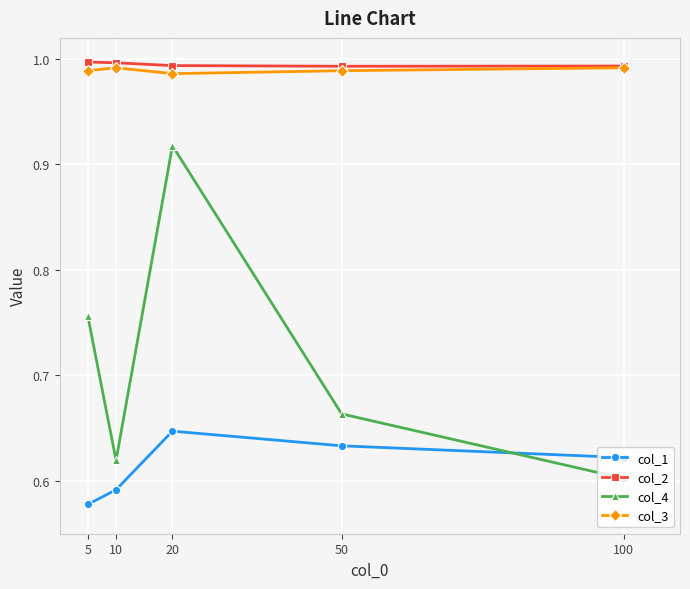

Where is col_4 nearest to the value 0?

100